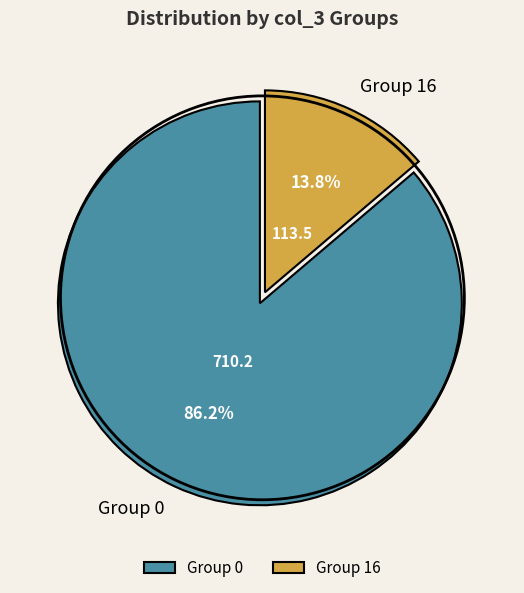

What percentage is NOT represented by Group 0?

13.8%